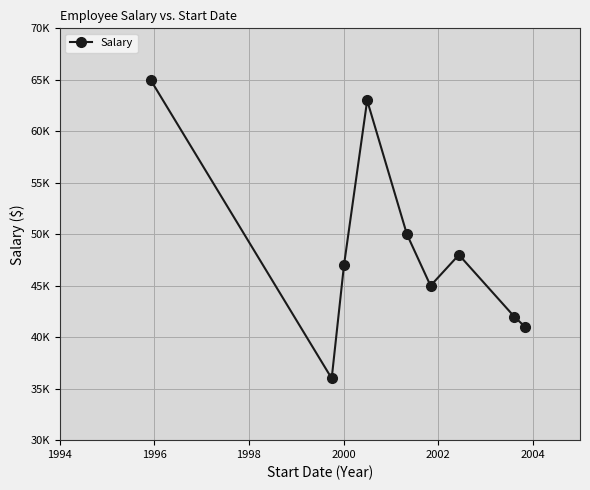

What is the smallest value displayed?

36000